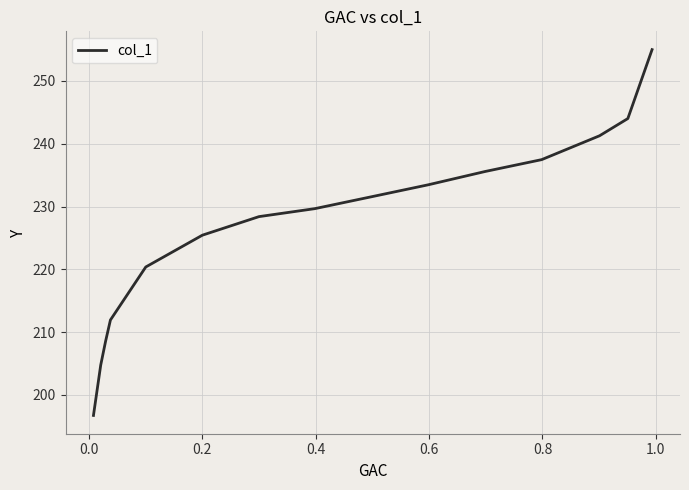

What is the difference between the maximum and minimum values?

58.3